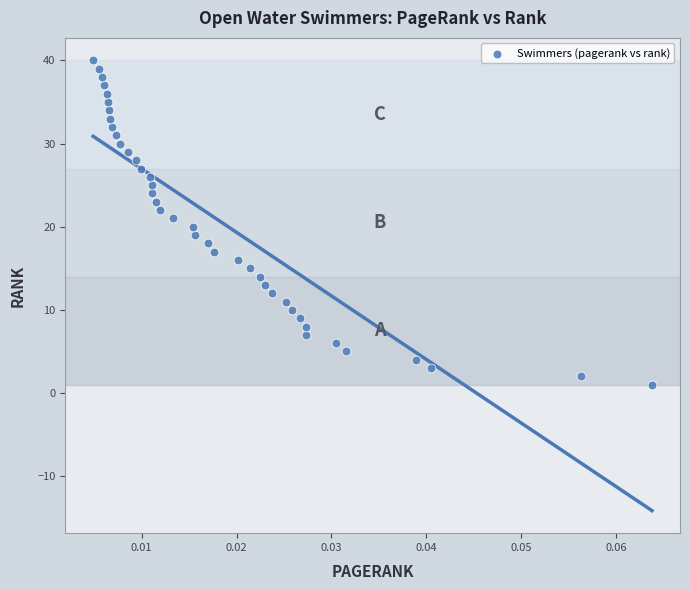

What is the range of Y values (max minus min)?

39